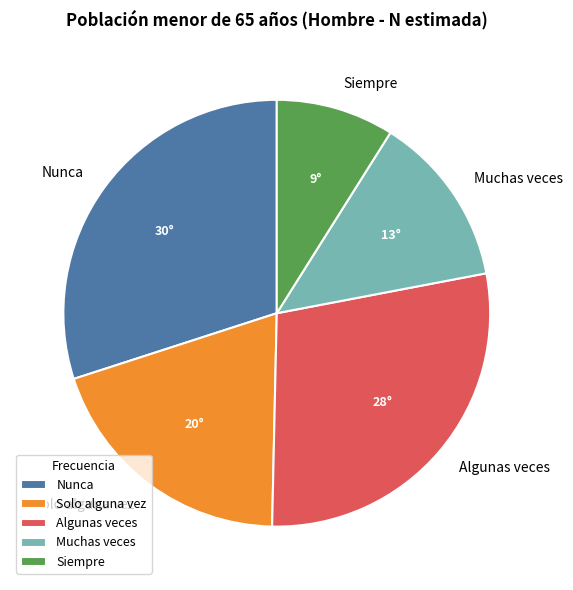

True or false: Nunca accounts for 30% of the total.

True